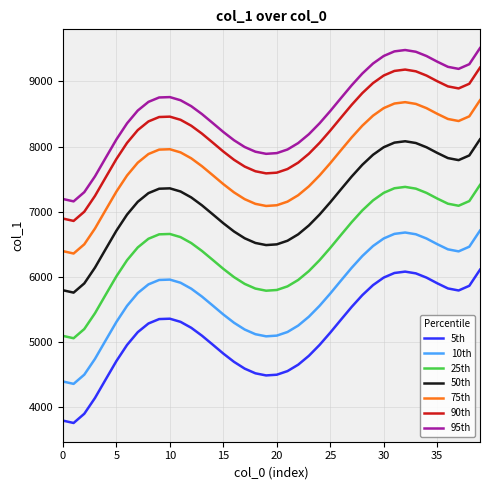

Rank the series by their maximum value, from highest to lowest.

95th, 90th, 75th, 50th, 25th, 10th, 5th